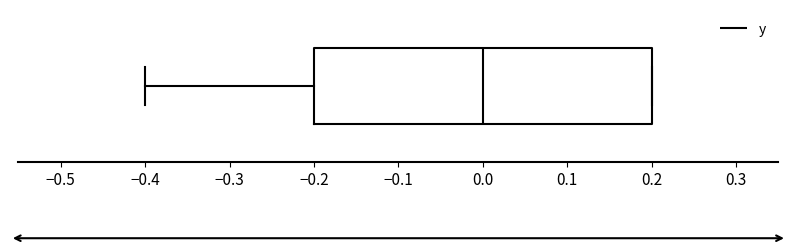

Where is the right edge of the box on the x-axis? The values are not printed on the chart, so give them approximately, as read against the axis.

0.2